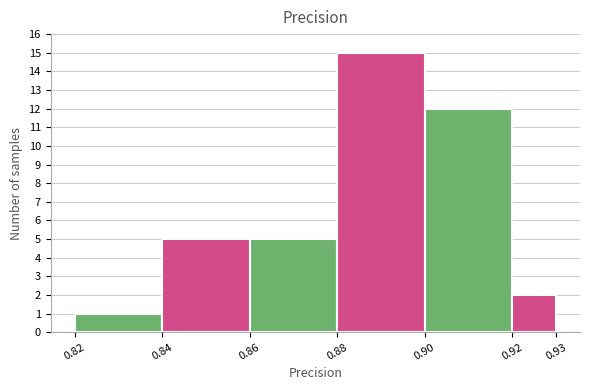

Reading left to right, transcribe this chart: for each bar, give the range it covers on the x-axis and its height. The values are not printed on the chart, so give them approximately, as read against the axis.

0.82 to 0.84: 1
0.84 to 0.86: 5
0.86 to 0.88: 5
0.88 to 0.90: 15
0.90 to 0.92: 12
0.92 to 0.93: 2